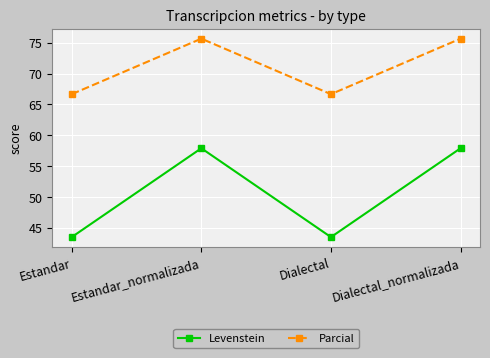

At how many categories does at least one series exceed 47?

4